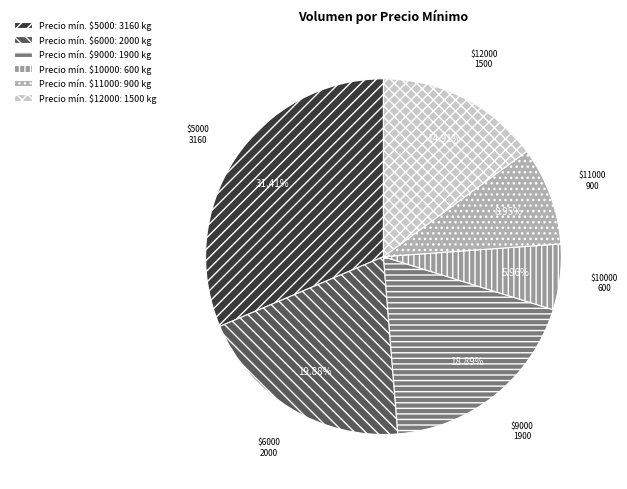

To the nearest percent, what is the difference between the largest and smallest slice percentages?

25%